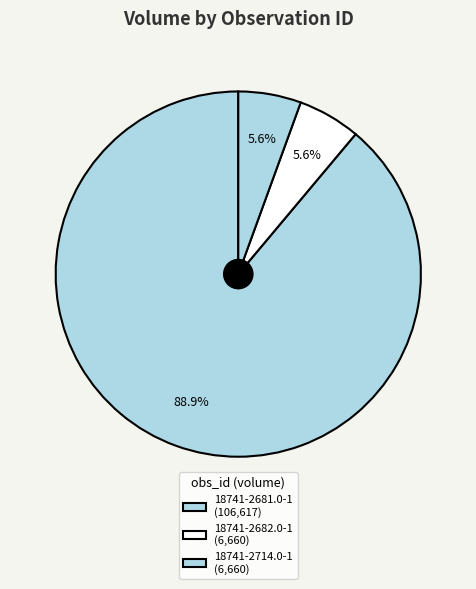

To the nearest percent, what is the average slice percentage?

33%